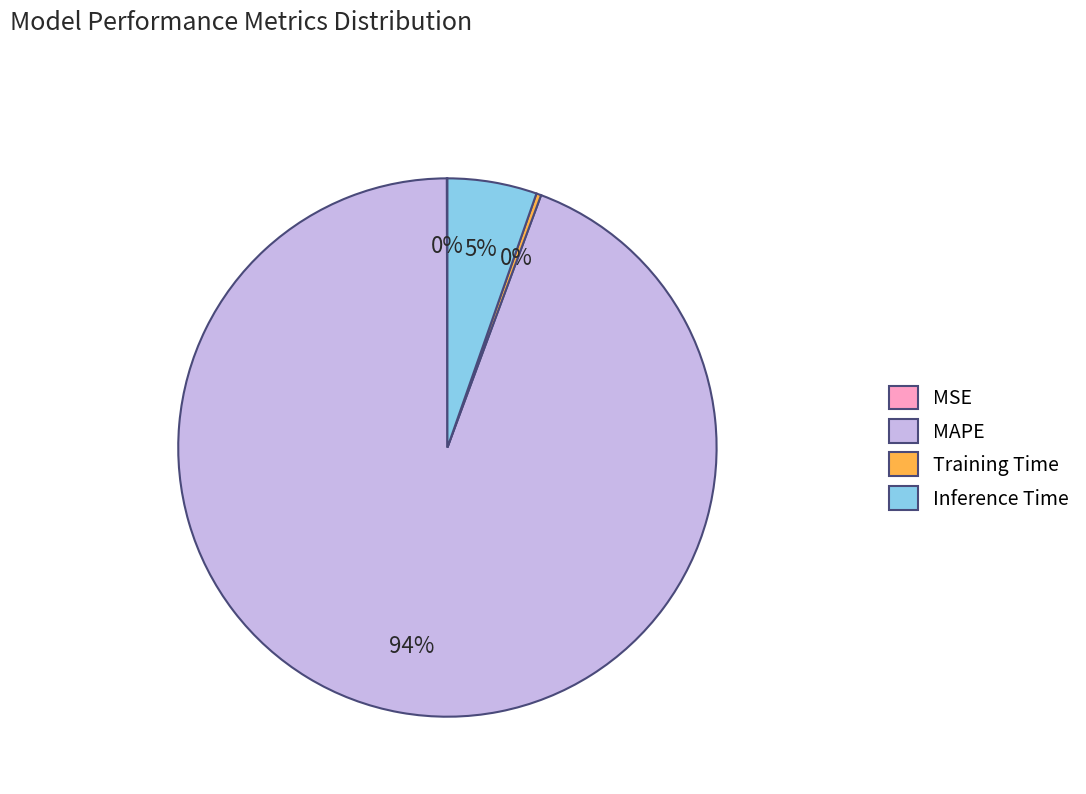

What percentage is the Inference Time slice, to the nearest percent?

5%